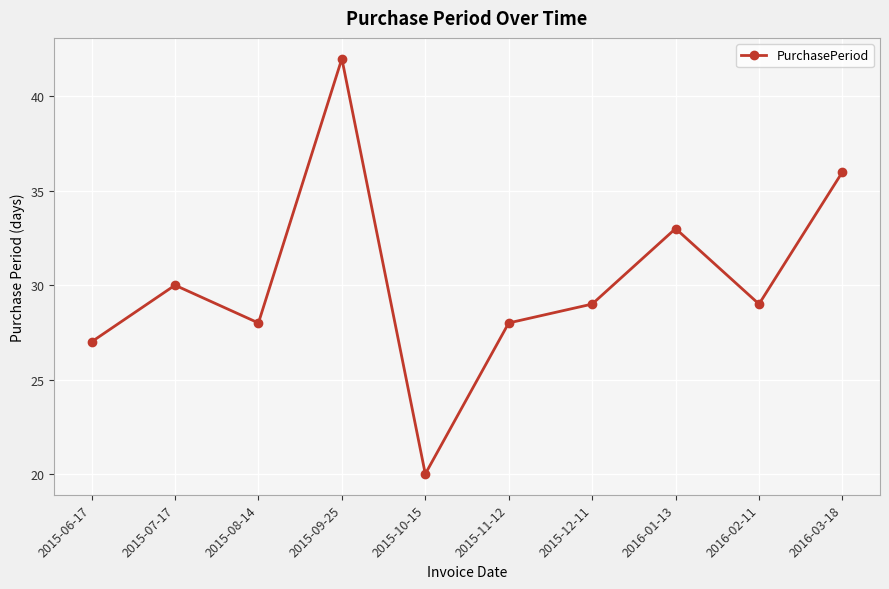

At which category does the chart reach its peak across all series?

2015-09-25